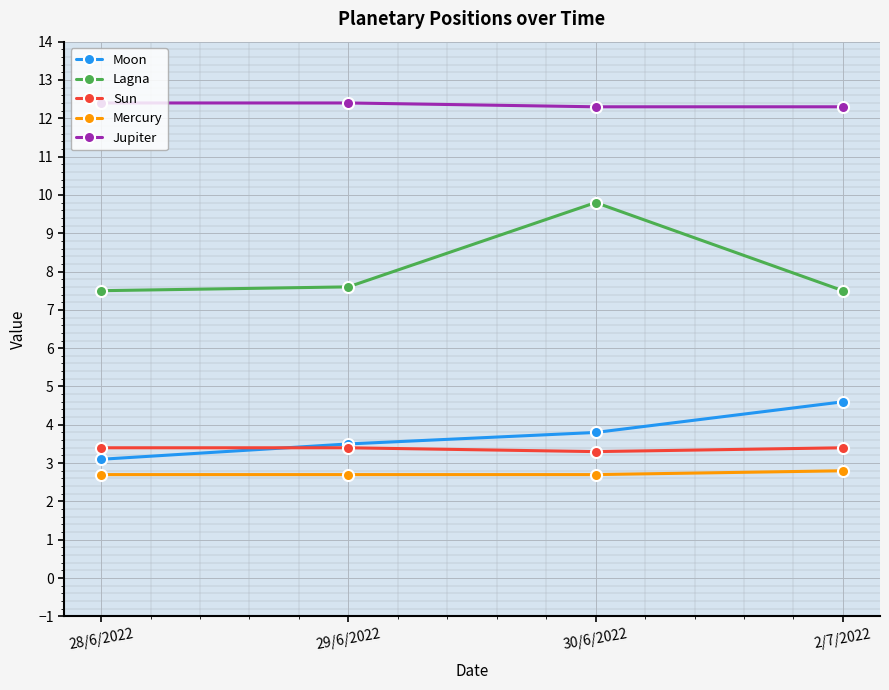

Reading left to right, transcribe all the data shown in this chart.

Moon: 28/6/2022=3.1	29/6/2022=3.5	30/6/2022=3.8	2/7/2022=4.6
Lagna: 28/6/2022=7.5	29/6/2022=7.6	30/6/2022=9.8	2/7/2022=7.5
Sun: 28/6/2022=3.4	29/6/2022=3.4	30/6/2022=3.3	2/7/2022=3.4
Mercury: 28/6/2022=2.7	29/6/2022=2.7	30/6/2022=2.7	2/7/2022=2.8
Jupiter: 28/6/2022=12.4	29/6/2022=12.4	30/6/2022=12.3	2/7/2022=12.3